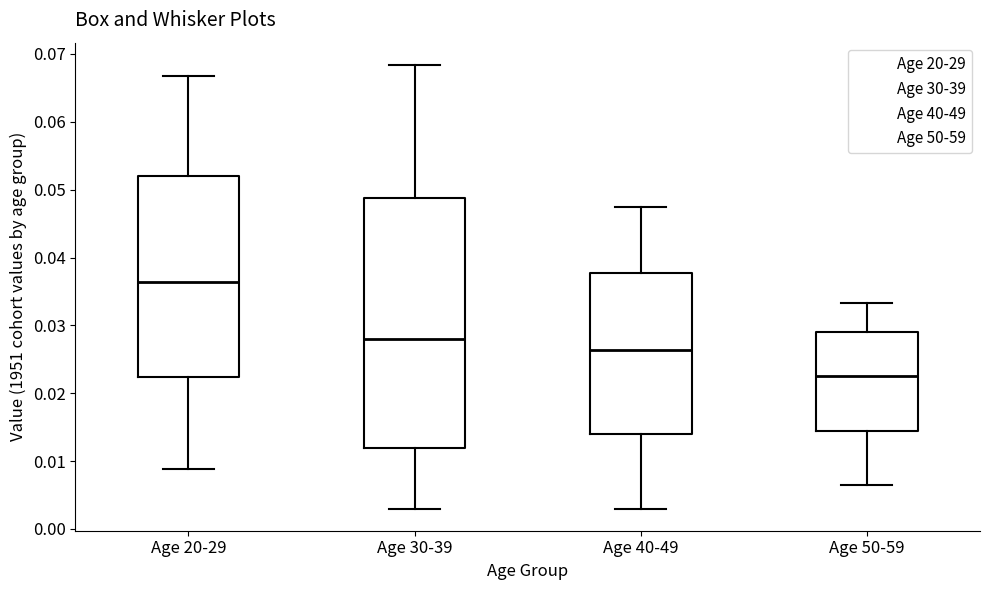

Which box's median line is the highest?

Age 20-29